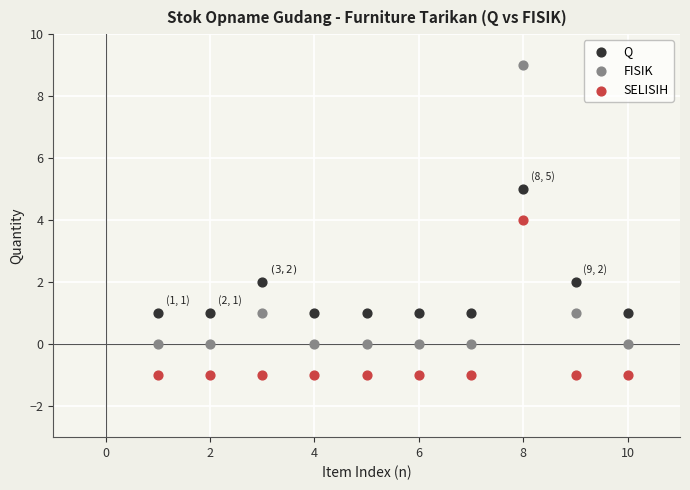

Which series contains the highest Y value?

FISIK